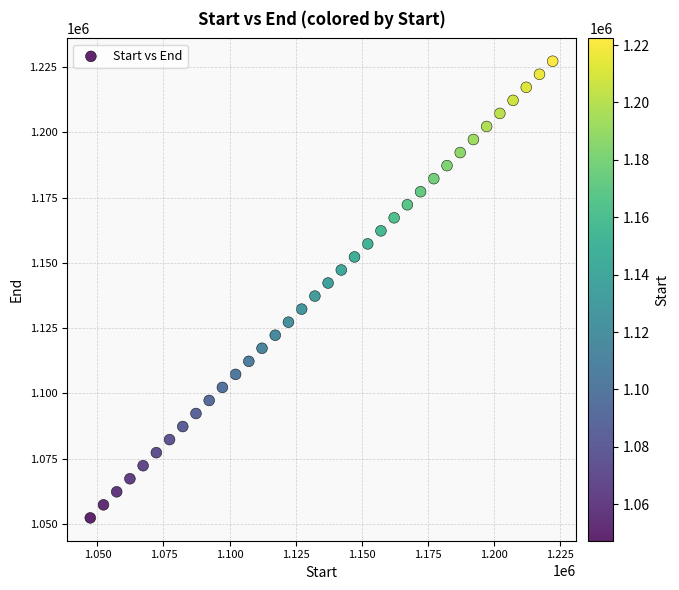

What is the range of X values (max minus min)?

175007